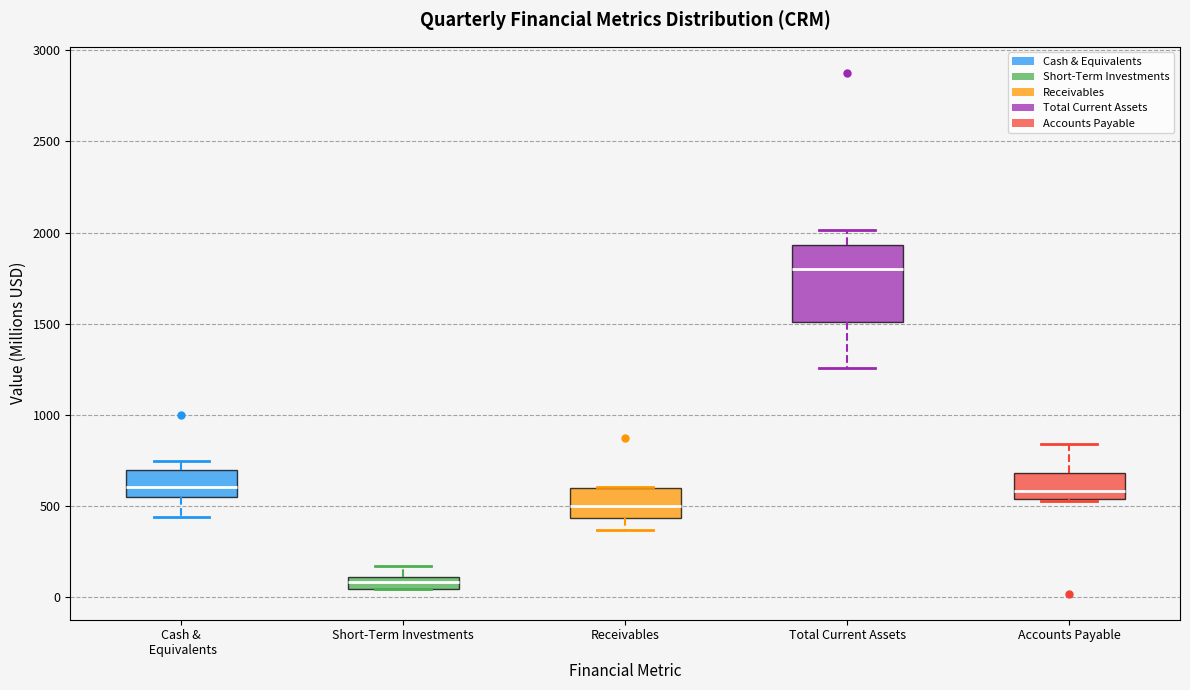

Which box's median line is the highest?

Total Current Assets